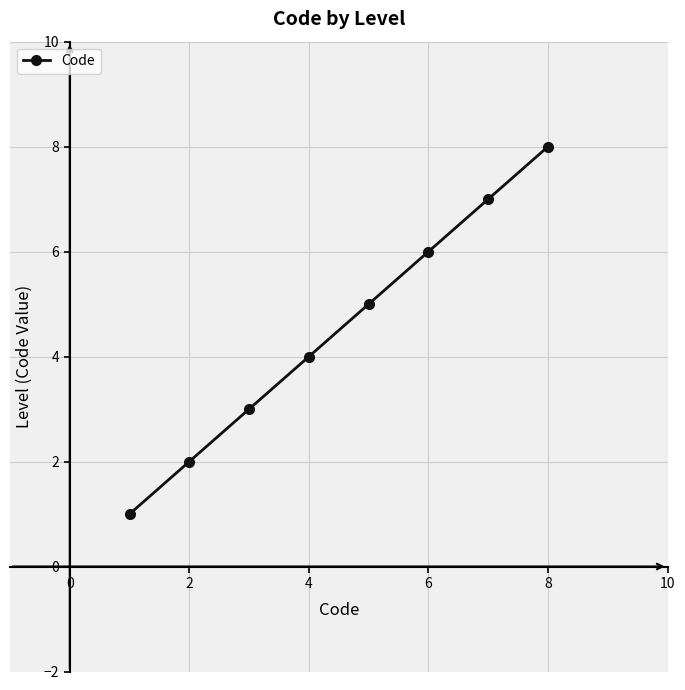

True or false: there are more than 1 points higher than both neighbors.

False